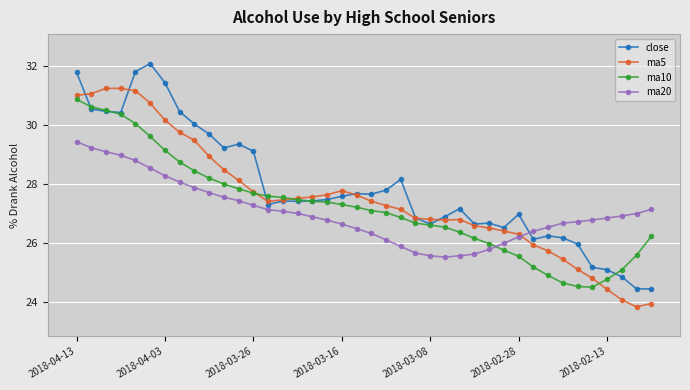

List the series in order of their overall mean, lowest first.

ma20, ma10, ma5, close